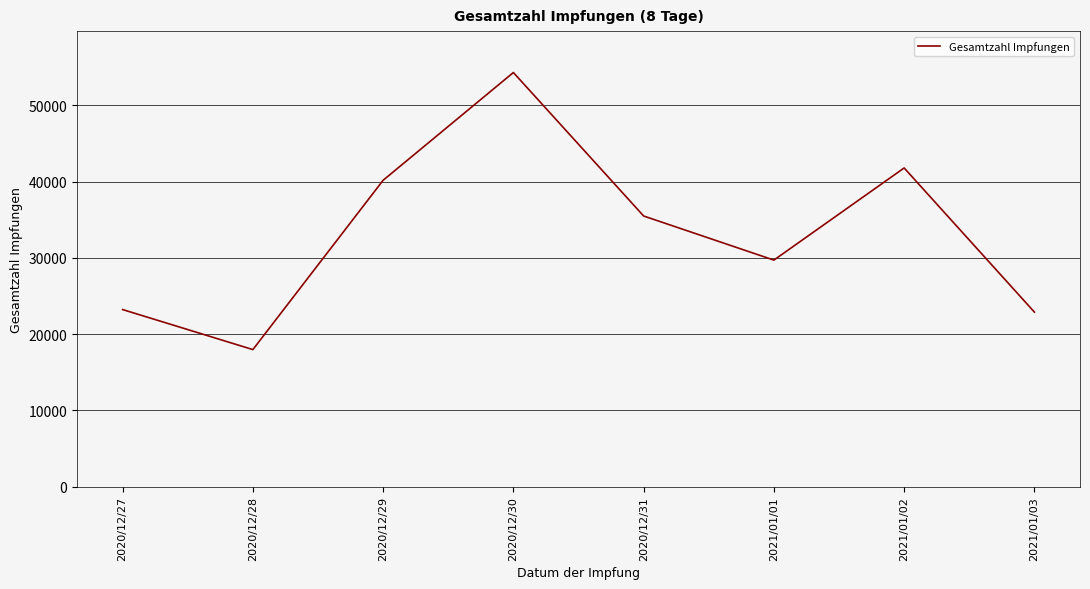

How many lines are shown in the chart?

1